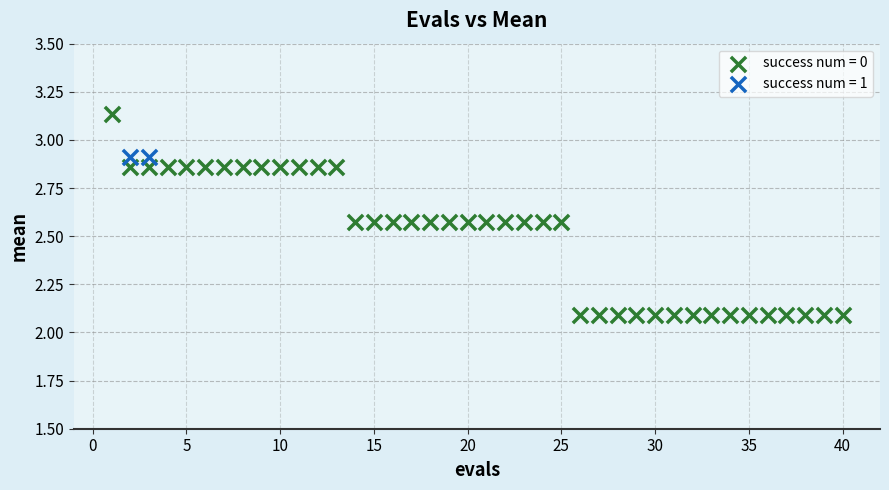

What are all the series names shown in the legend?

success num = 0, success num = 1